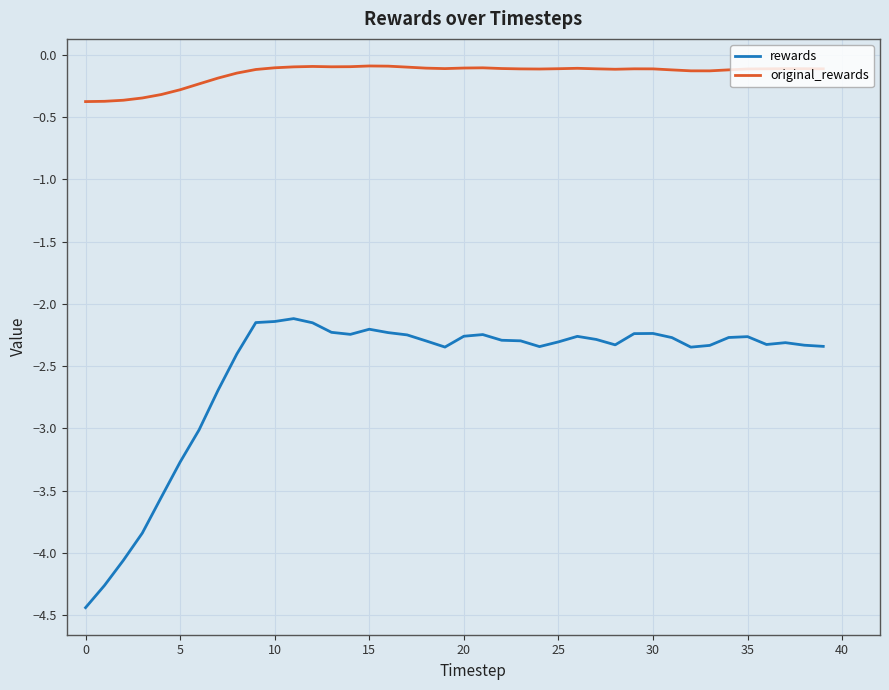

Does the chart display data point markers on the line(s)?

No